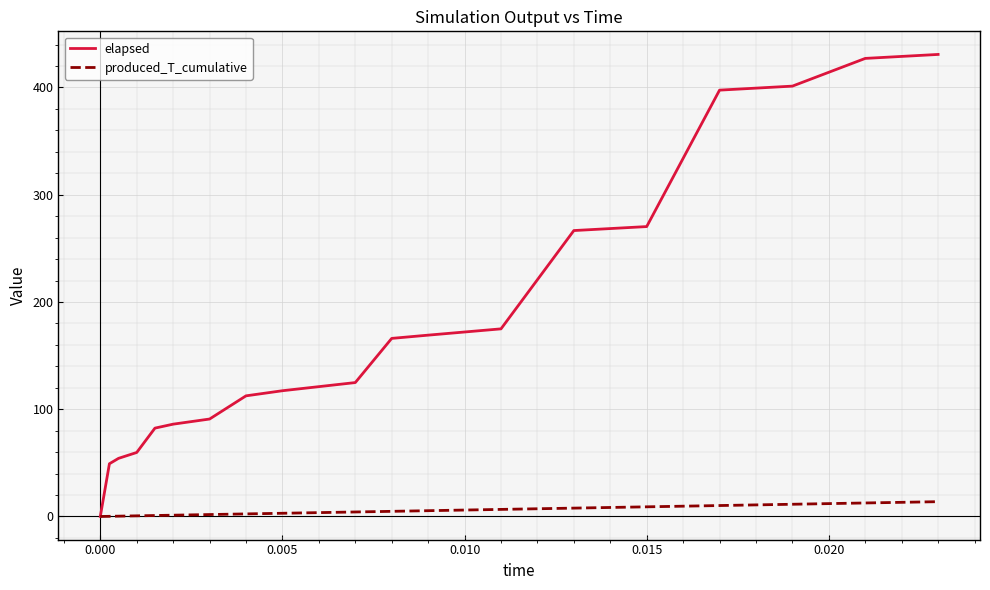

Which series has the widest spread of values?

elapsed